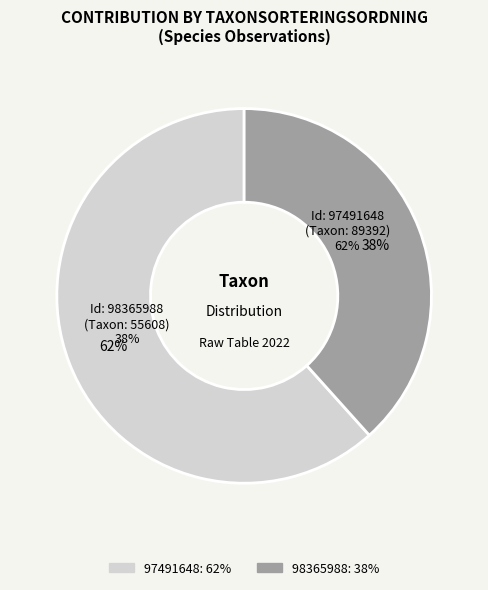

What percentage is the 97491648 slice, to the nearest percent?

62%